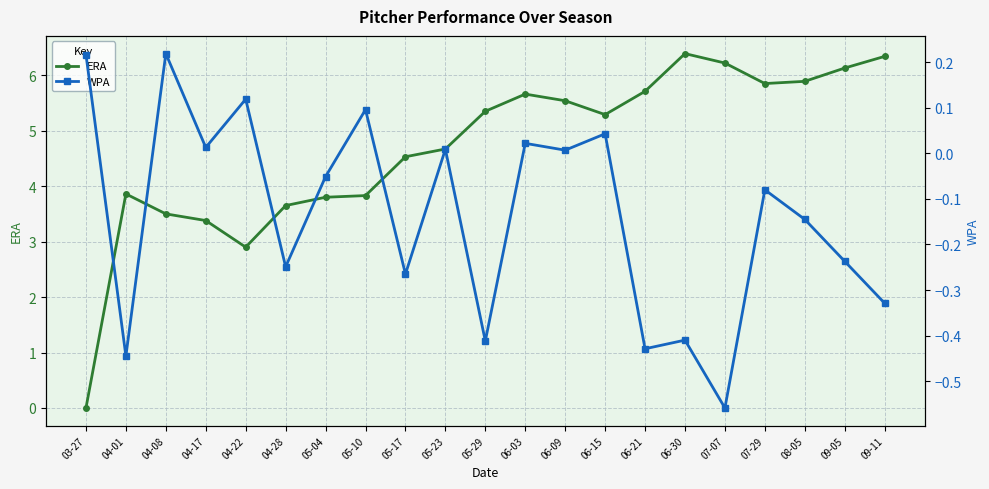

List the series in order of their peak value, highest first.

ERA, WPA